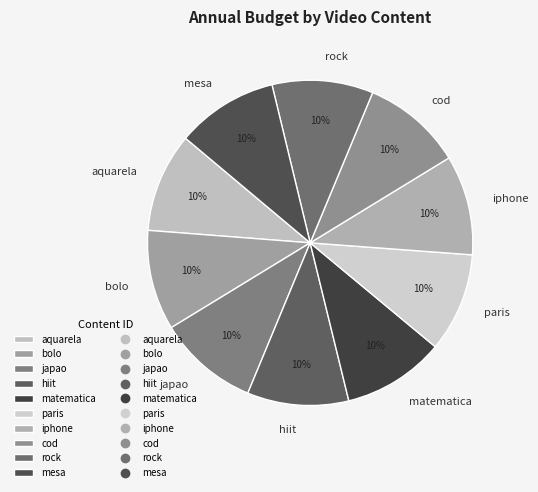

Is it true that paris is 10% of the pie?

True